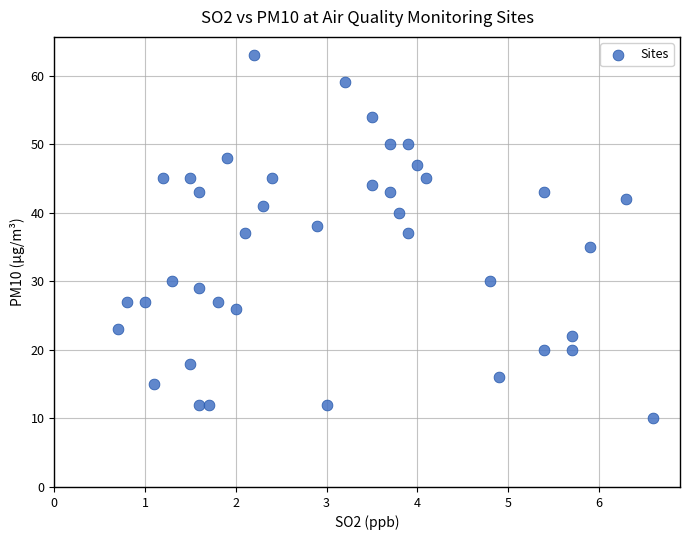

What is the range of Y values (max minus min)?

53